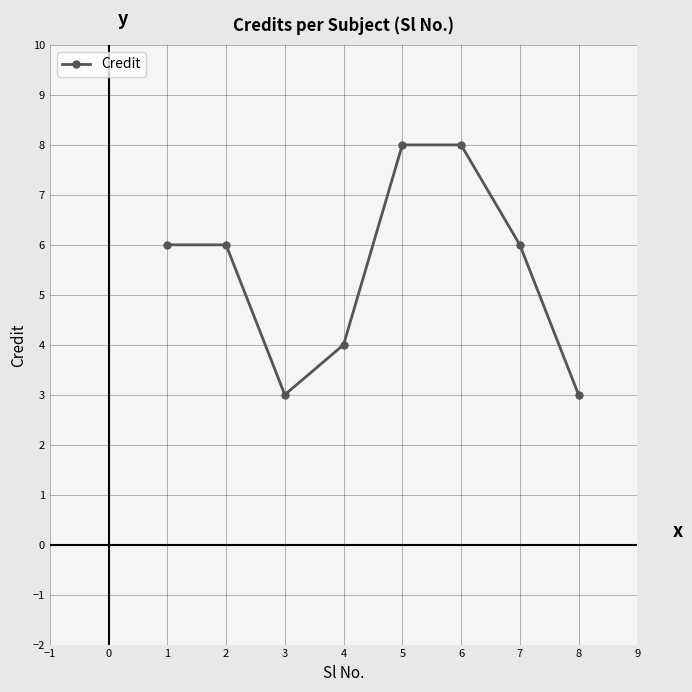

Reading right to left, extract all data points from this chart.

3	6	8	8	4	3	6	6